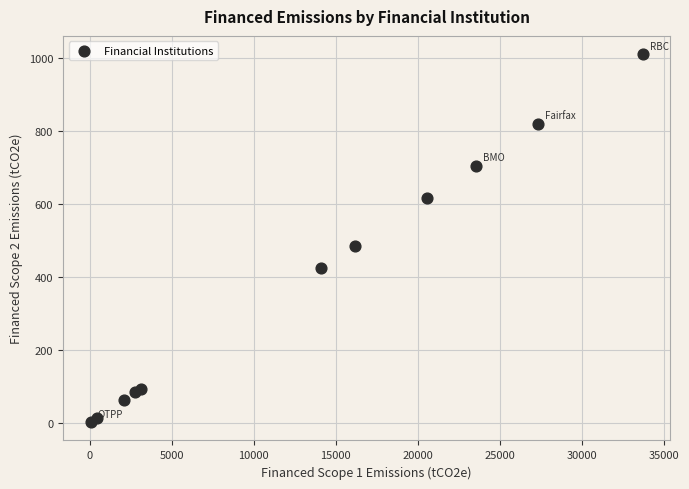

What Y value in the scatter plot is closest to 506?

485.4